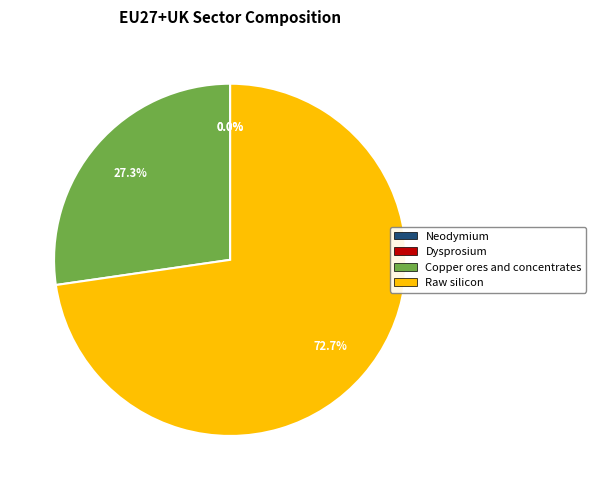

To the nearest percent, what percentage of the pie is Raw silicon?

73%